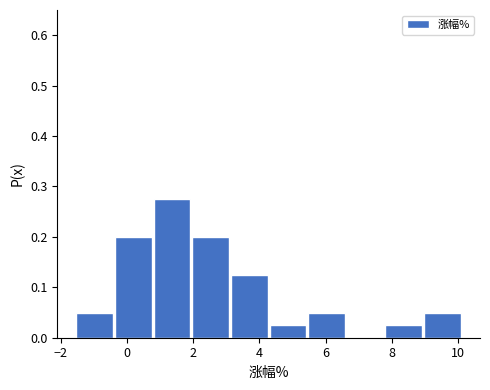

What is the height of the bar covering 4.2 to 5.4 on the x-axis? Neither the bar edges nor the heights are printed on the chart, so give them approximately, as read against the axes.

0.03